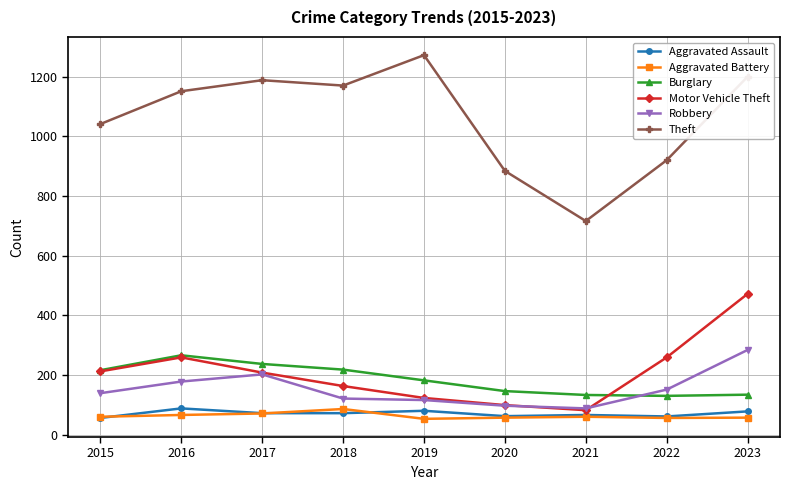

What is the value of the Robbery point at the 6th from the left?

97